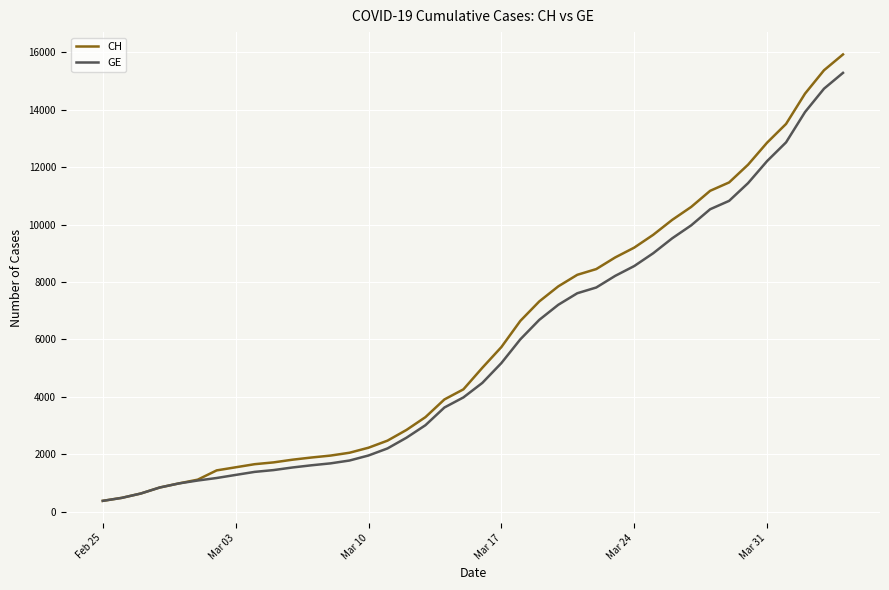

What is the lowest value of the CH series?

375